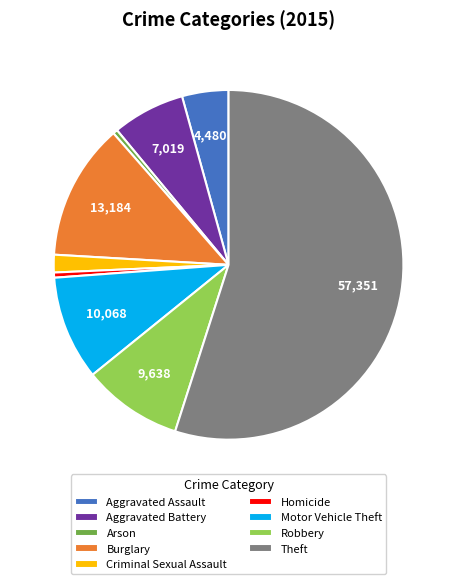

The Burglary slice represents 6% of the pie. True or false?

False